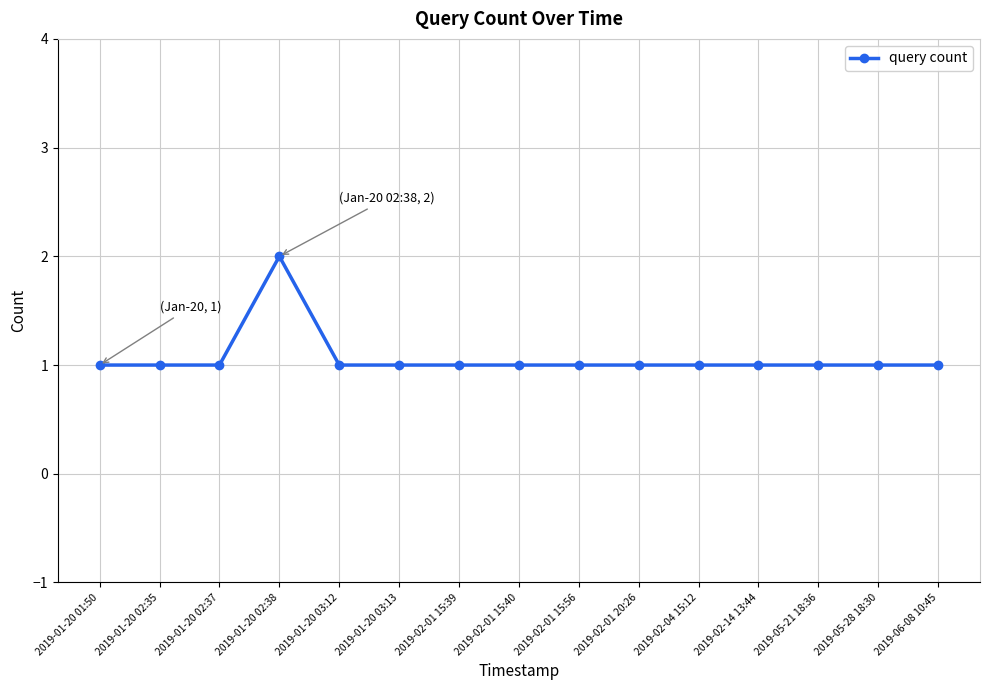

What is the sum of the values at 2019-02-01 15:39 and 2019-02-01 15:56?

2